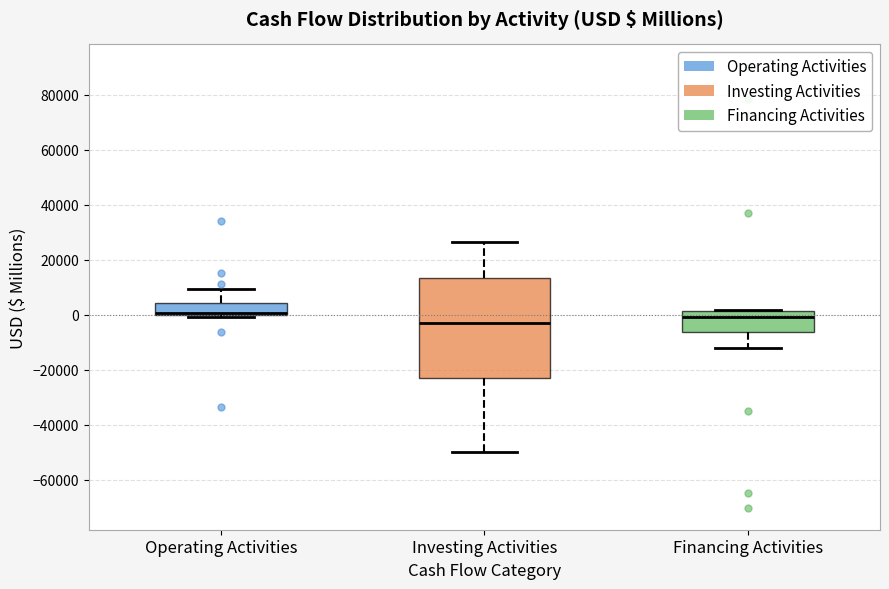

Comparing the boxes themselves (not the whiskers), which one is the tallest?

Investing Activities